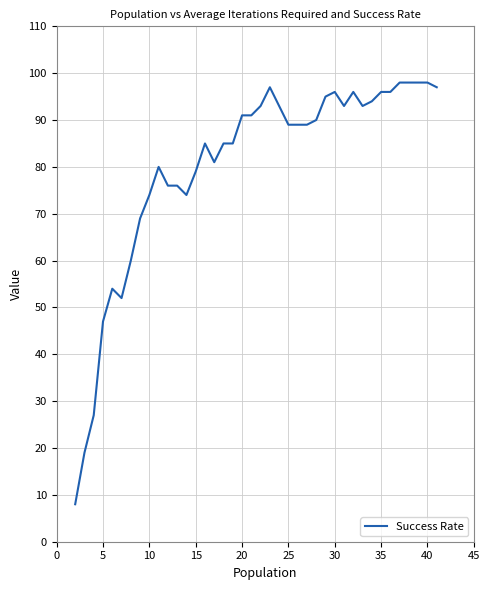

What is the difference between the maximum and minimum values?

90